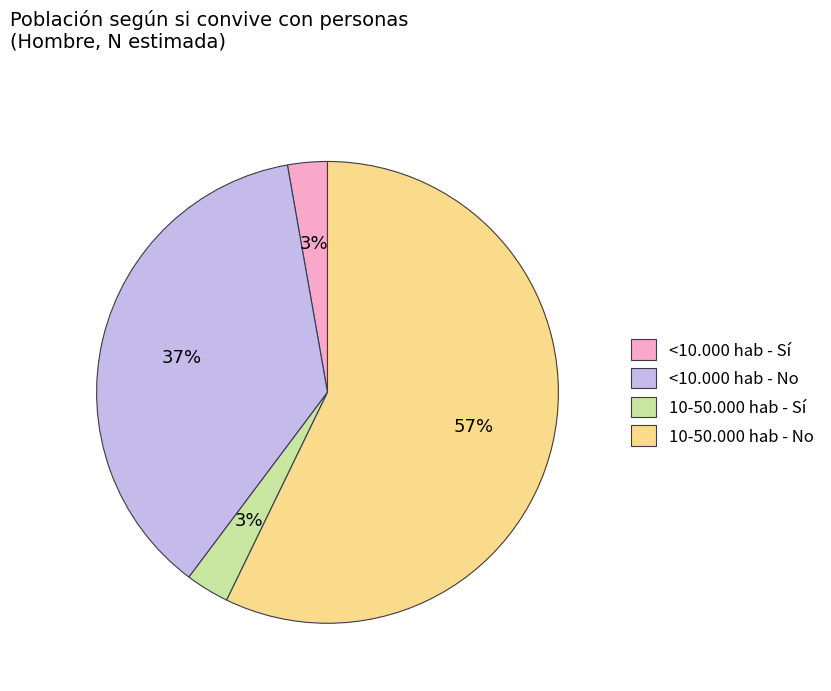

What is the majority slice?

10-50.000 hab - No